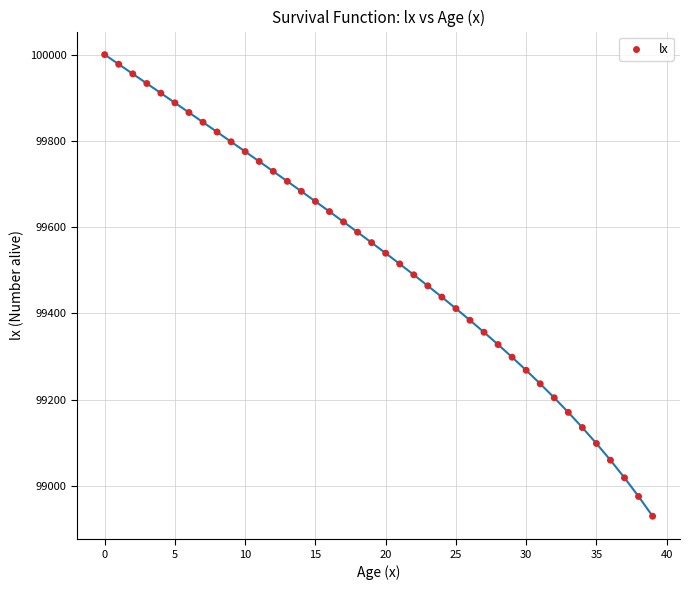

What is the range of Y values (max minus min)?

1070.4